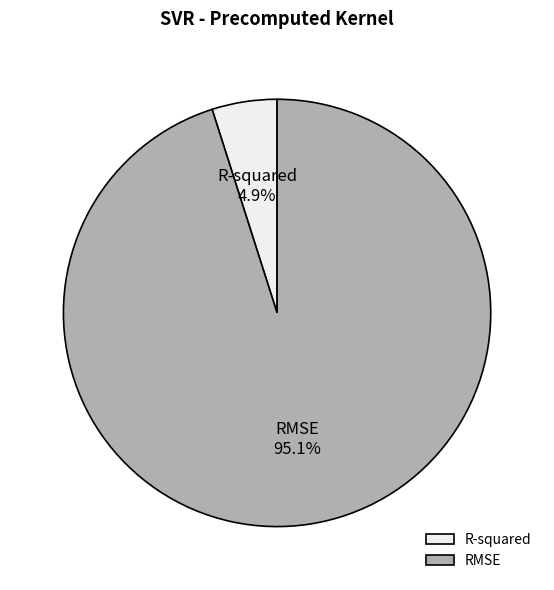

What is the ratio of the value at R-squared to the value at RMSE?

0.1